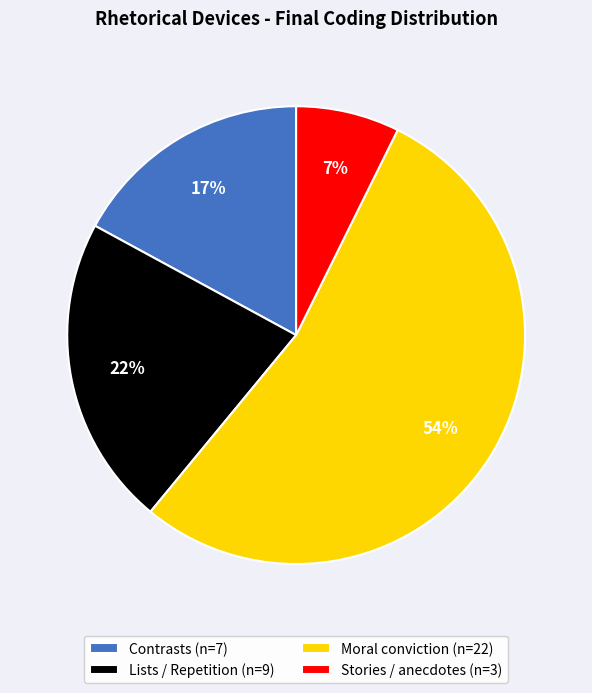

True or false: Lists / Repetition (n=9) accounts for 22% of the total.

True